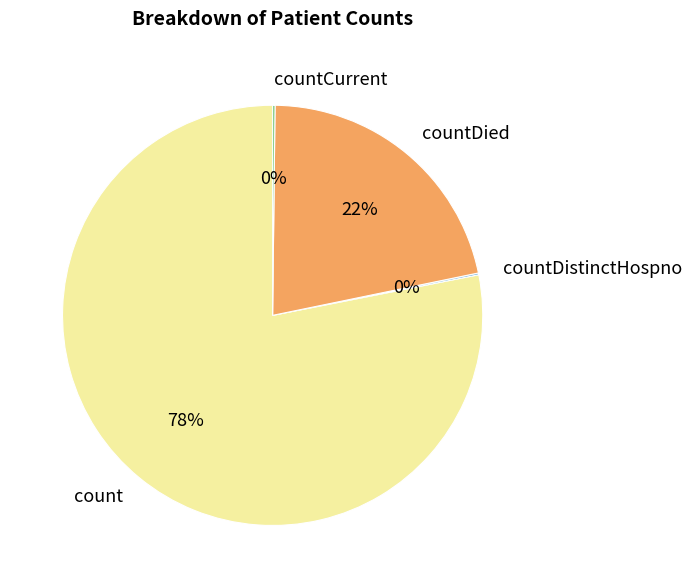

Does count account for over 50% of the chart?

Yes